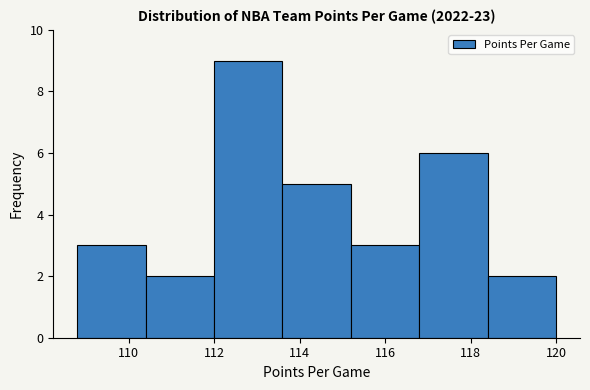

Over which range of the x-axis is the bar tallest?

112.0 to 113.6